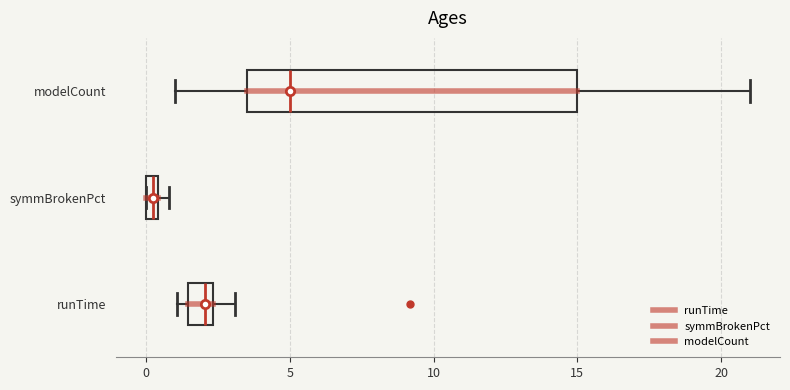

Where is the left edge of the box for symmBrokenPct on the x-axis? The values are not printed on the chart, so give them approximately, as read against the axis.

0.0